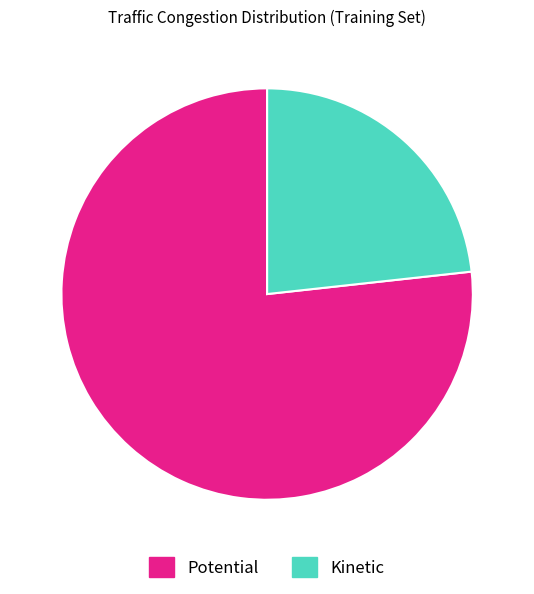

Combined, do Kinetic and Potential account for over 50%?

Yes